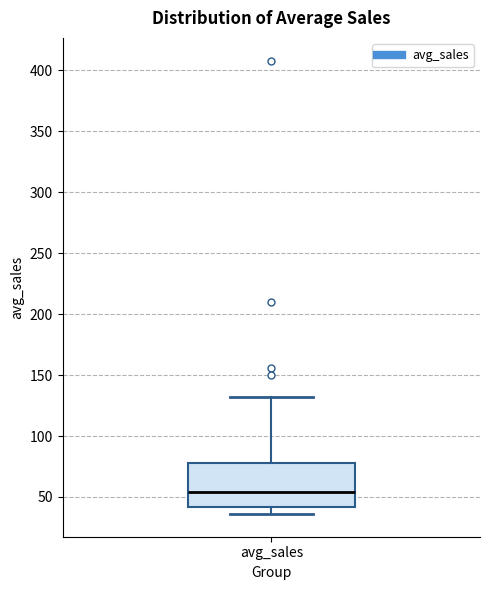

Transcribe this box plot: give where the median line is, the range the box spans, and where the two whiskers end, as read against the y-axis. The values are not printed on the chart, so give them approximately, as read against the axis.

median 55, box 40 to 80, whiskers 35 to 130